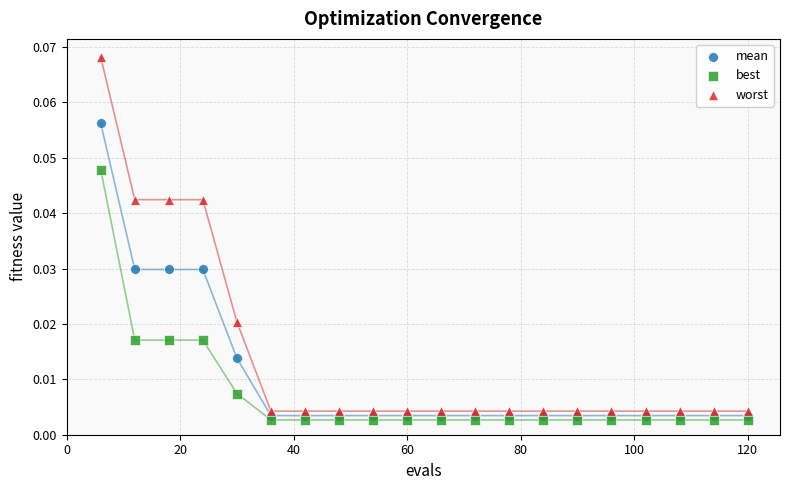

Across all data points, what is the range of X values (max minus min)?

114.0